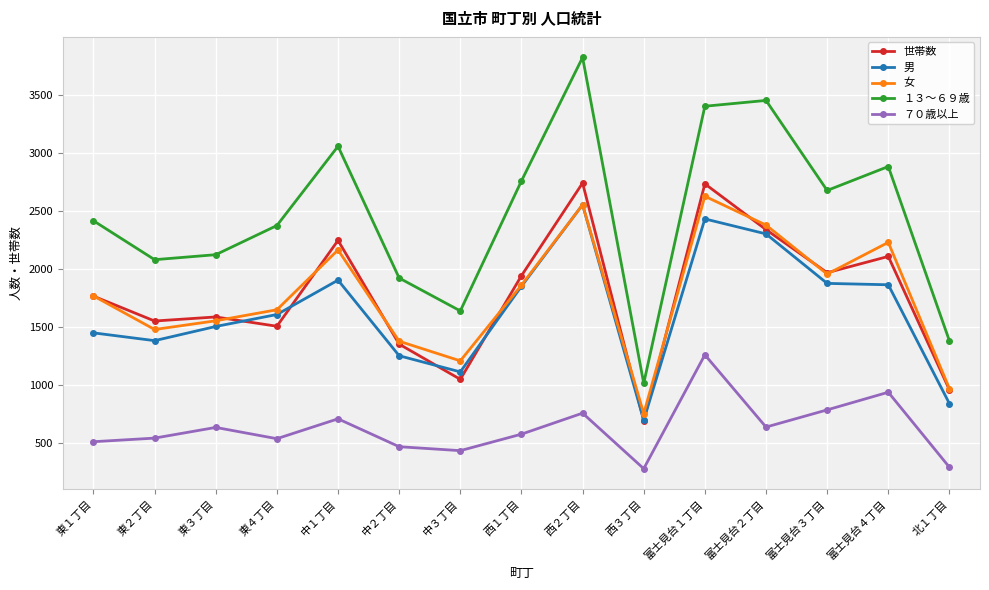

Does the chart display data point markers on the line(s)?

Yes